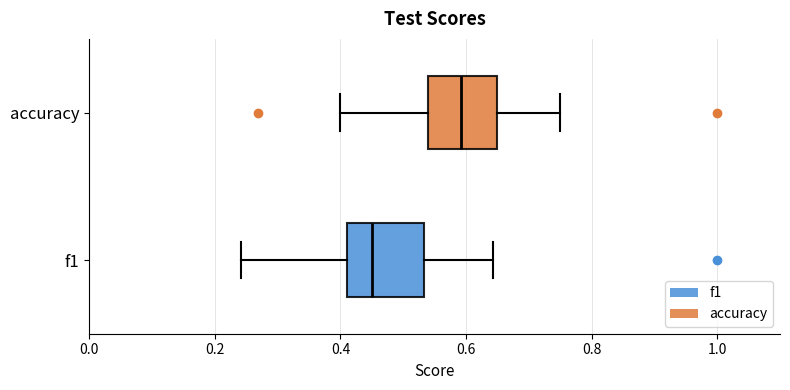

Reading bottom to top, transcribe this box plot: for each box, give where its median line is, the range the box spans, and where its two whiskers end, as read against the x-axis. The values are not printed on the chart, so give them approximately, as read against the axis.

f1: median 0.46, box 0.42 to 0.54, whiskers 0.24 to 0.64
accuracy: median 0.60, box 0.54 to 0.64, whiskers 0.40 to 0.76